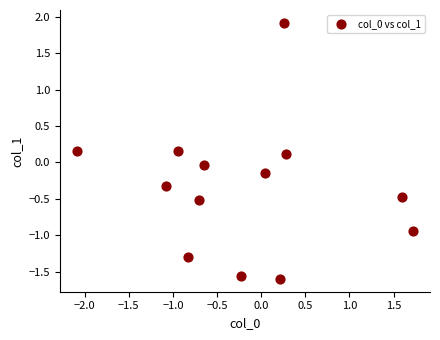

What is the range of Y values (max minus min)?

3.5